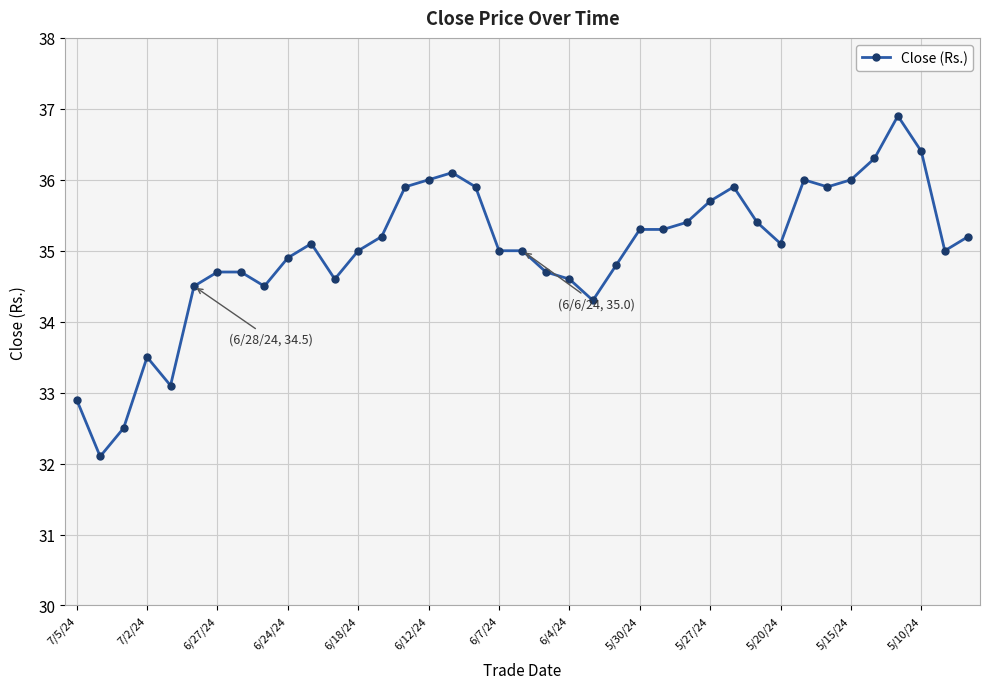

What is the sum of all values?

1365.4